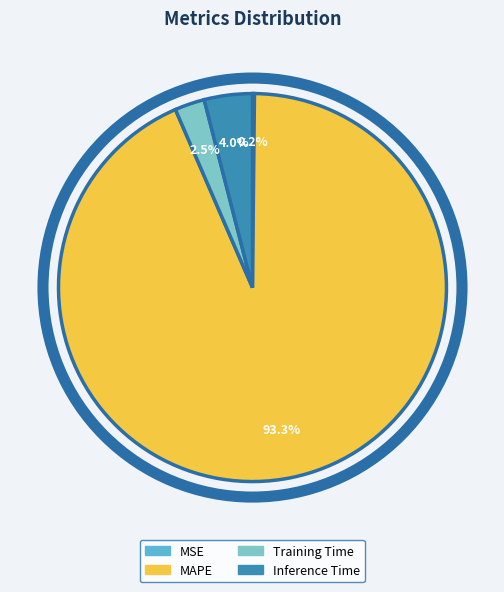

Does MAPE account for over 50% of the chart?

Yes